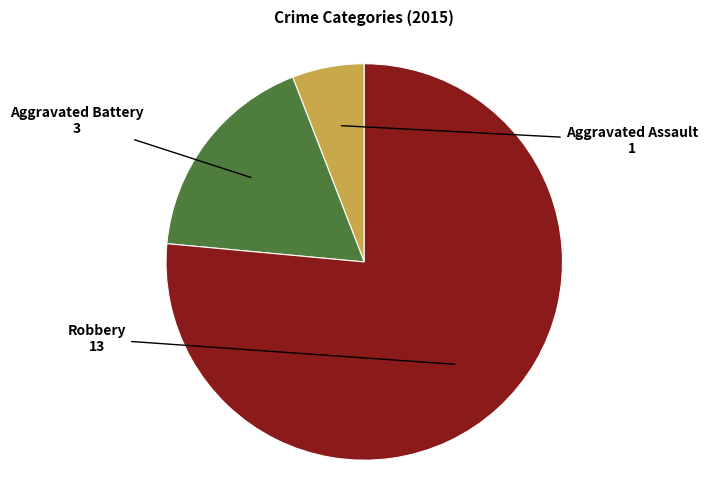

Is there any slice that represents more than half of the pie?

Yes